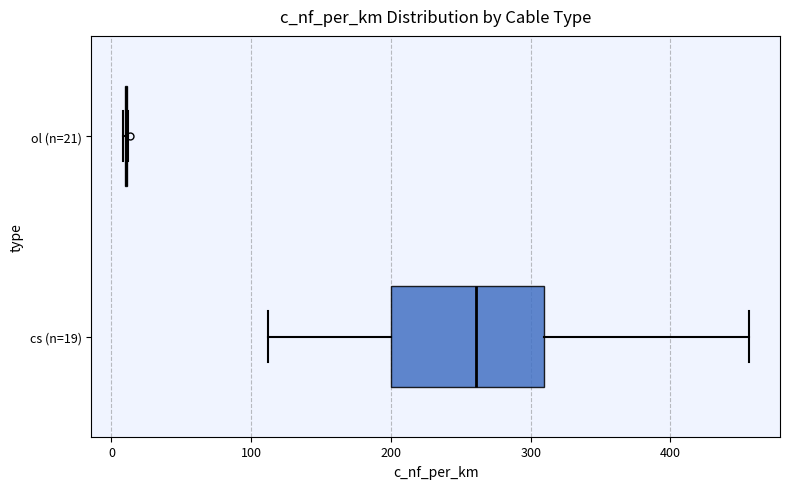

Reading bottom to top, transcribe this box plot: for each box, give where its median line is, the range the box spans, and where its two whiskers end, as read against the x-axis. The values are not printed on the chart, so give them approximately, as read against the axis.

cs (n=19): median 260, box 200 to 310, whiskers 110 to 460
ol (n=21): box collapsed to a line at 10, whiskers 10 to 10